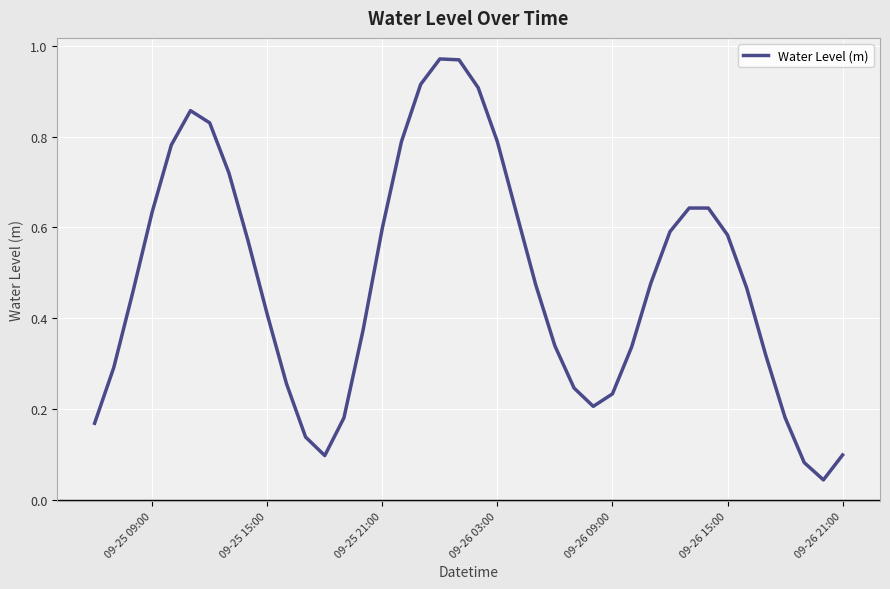

How many lines are shown in the chart?

1